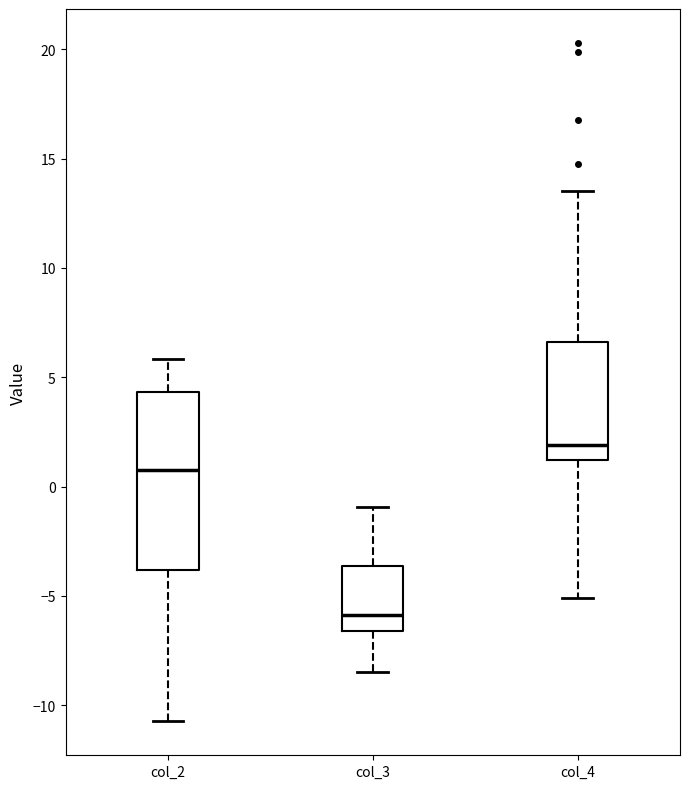

Which box has the highest median line?

col_4